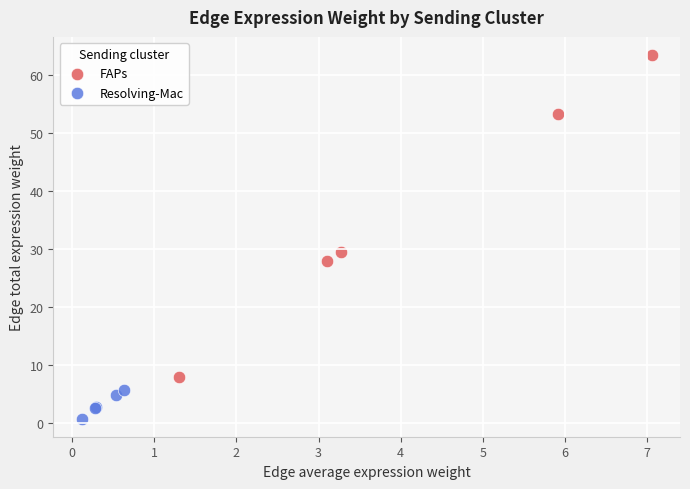

Which series has the largest Y range (max minus min)?

FAPs